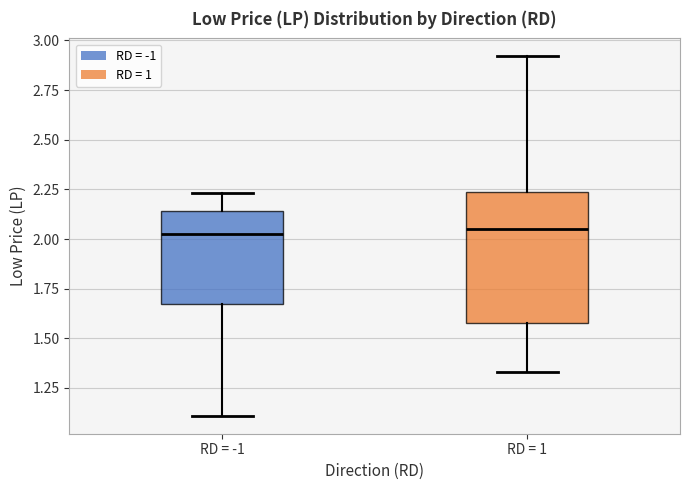

Where is the lower edge of the box for RD = -1 on the y-axis? The values are not printed on the chart, so give them approximately, as read against the axis.

1.70